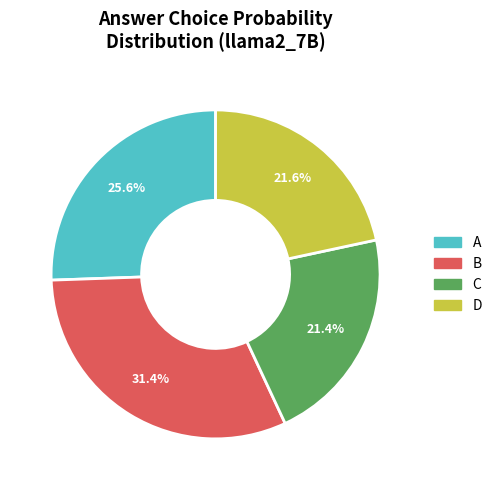

How much of the chart is everything except B?

68.6%